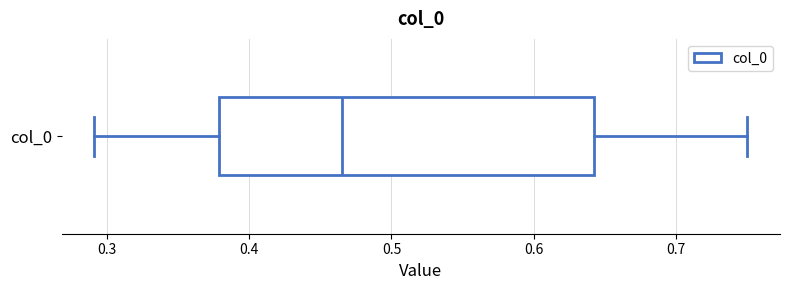

Read this box plot against the x-axis: the position of the median line, the range covered by the box, and the ends of both whiskers. The values are not printed on the chart, so give them approximately, as read against the axis.

median 0.47, box 0.38 to 0.64, whiskers 0.29 to 0.75